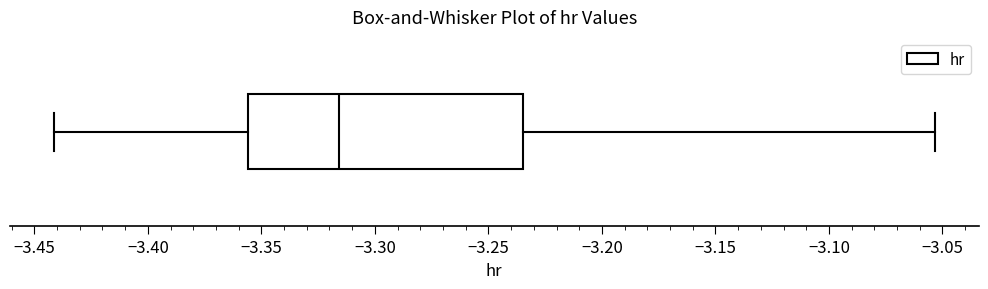

Where is the left edge of the box on the x-axis? The values are not printed on the chart, so give them approximately, as read against the axis.

-3.355